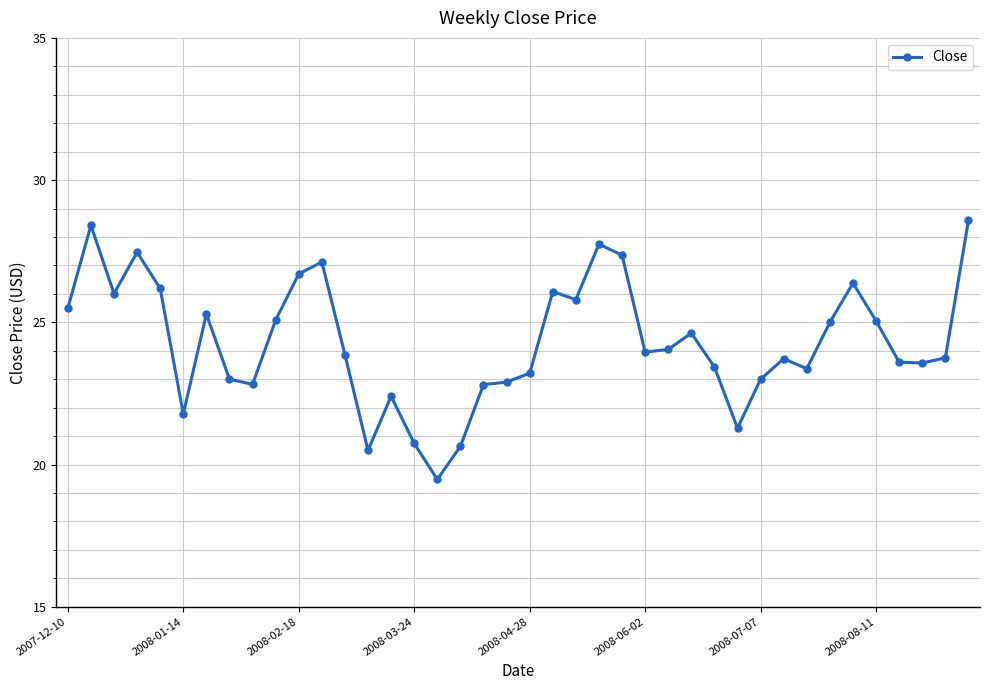

What is the sum of all values?

972.2